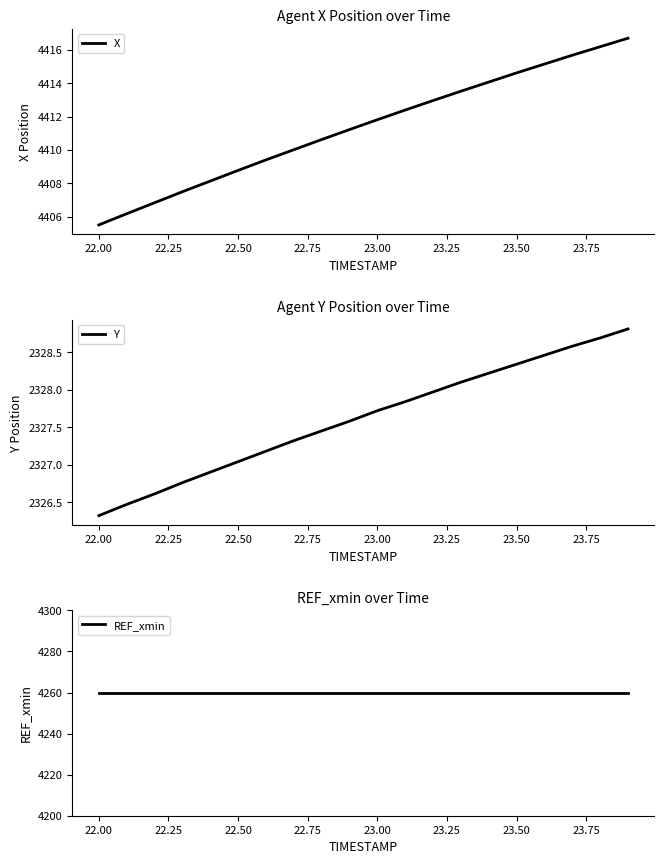

The value of X at 22.50 is 4408.8. True or false?

True